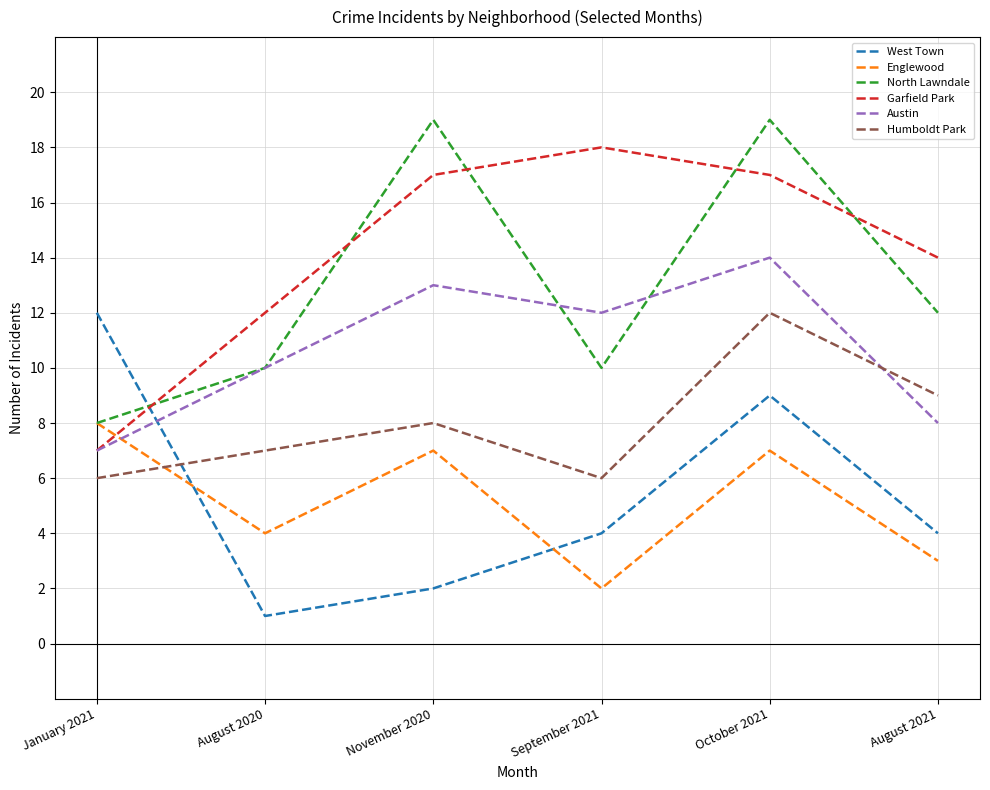

Reading left to right, list all the values displayed in this chart.

West Town: 12	1	2	4	9	4
Englewood: 8	4	7	2	7	3
North Lawndale: 8	10	19	10	19	12
Garfield Park: 7	12	17	18	17	14
Austin: 7	10	13	12	14	8
Humboldt Park: 6	7	8	6	12	9